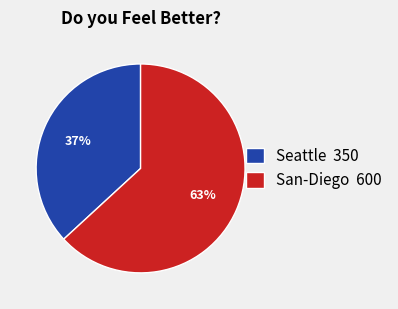

Which slice represents more than half of the pie?

San-Diego